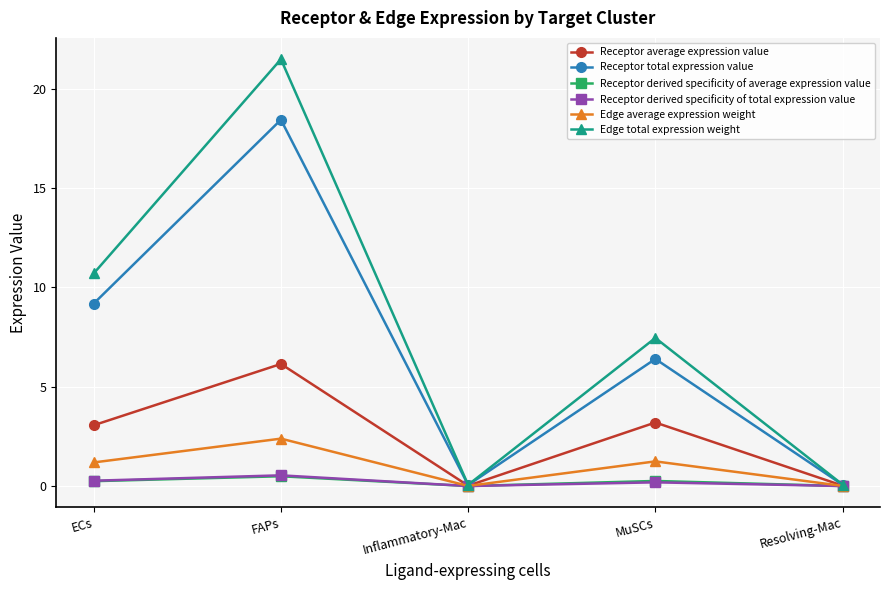

At which label does Edge average expression weight first exceed 1?

ECs